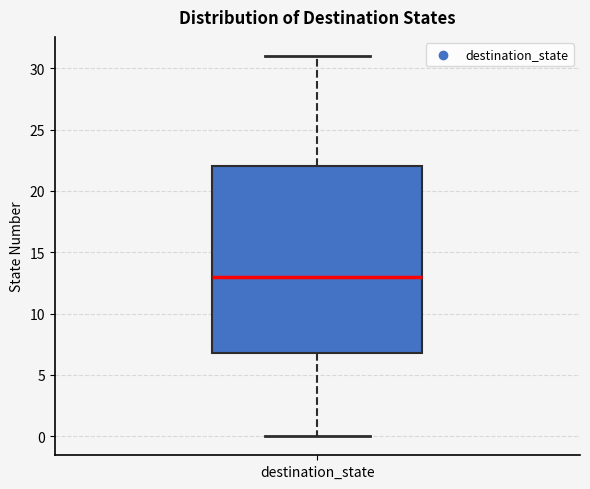

Read this box plot against the y-axis: the position of the median line, the range covered by the box, and the ends of both whiskers. The values are not printed on the chart, so give them approximately, as read against the axis.

median 13, box 7 to 22, whiskers 0 to 31